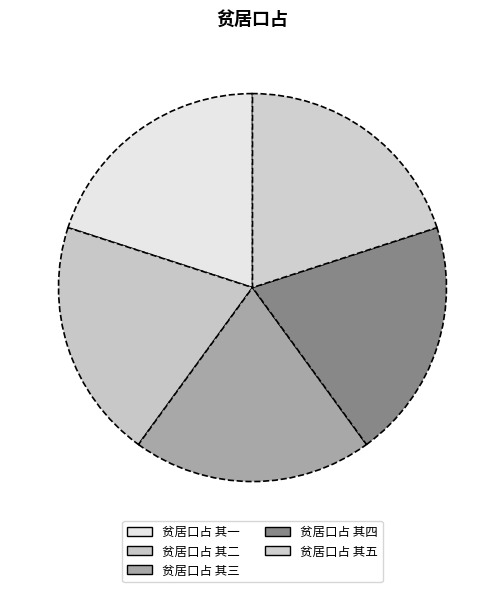

Does 贫居口占 其一 account for over 50% of the chart?

No